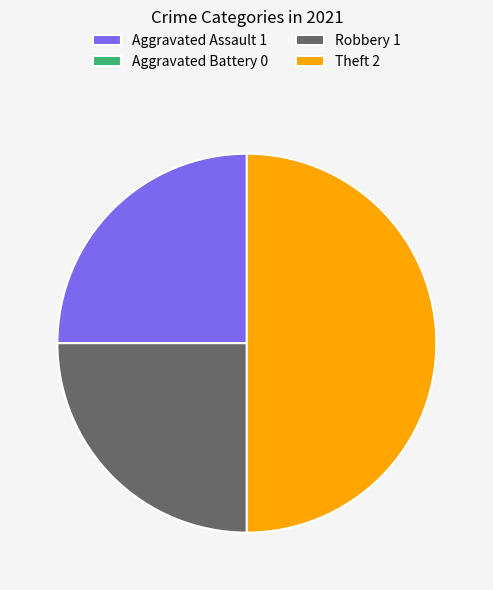

Is the sum of Robbery 1 and Theft 2 greater than half?

Yes